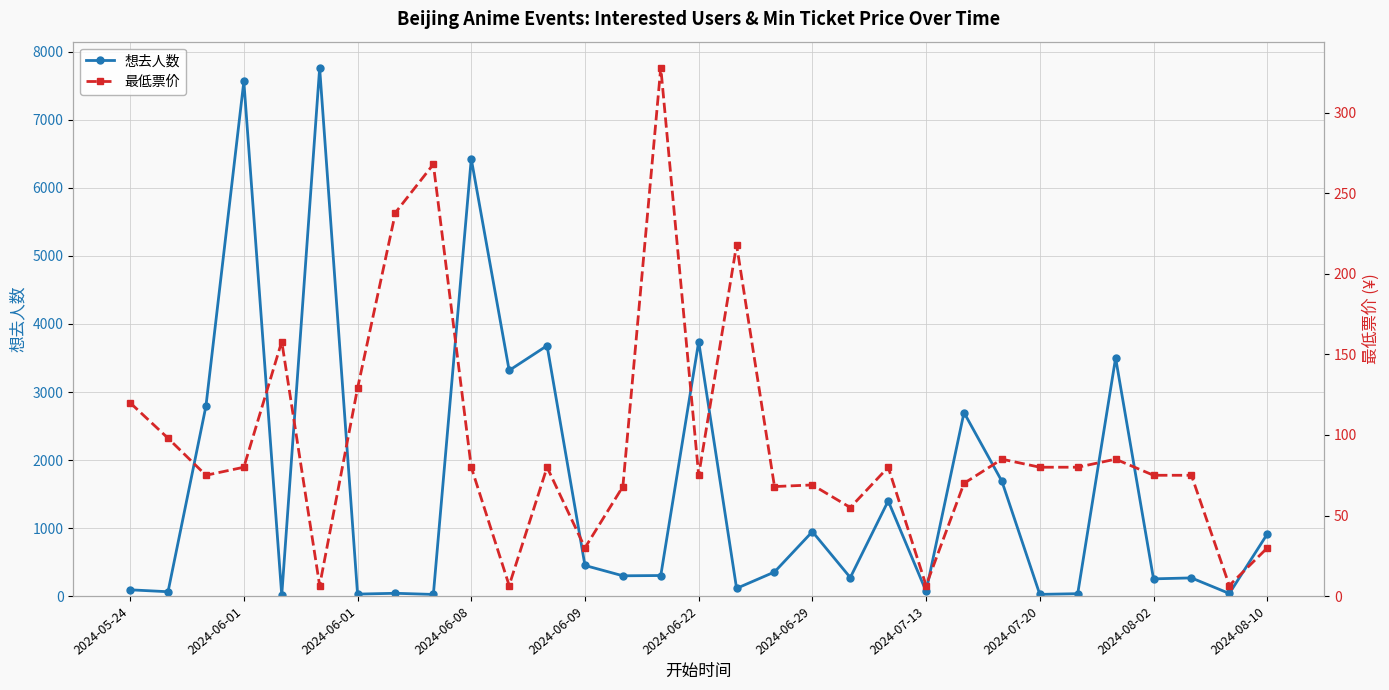

True or false: 想去人数 has more than 2 points higher than both neighbors.

True